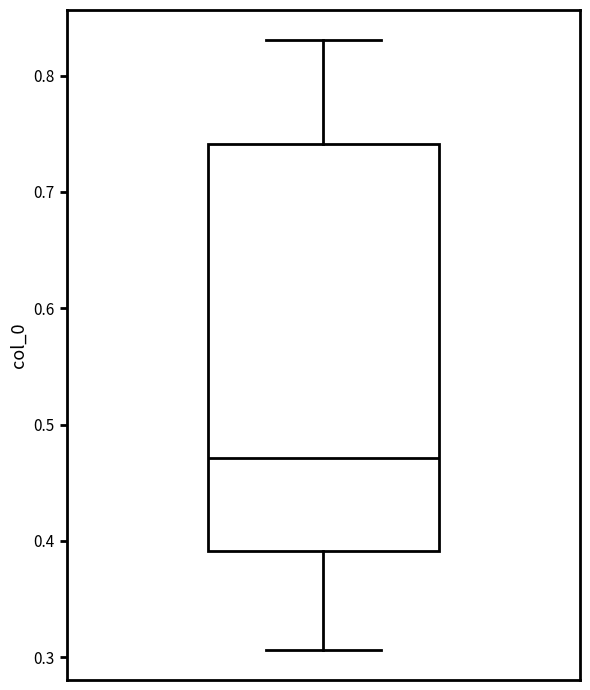

Where does the median line of the box sit on the y-axis? The values are not printed on the chart, so give them approximately, as read against the axis.

0.47